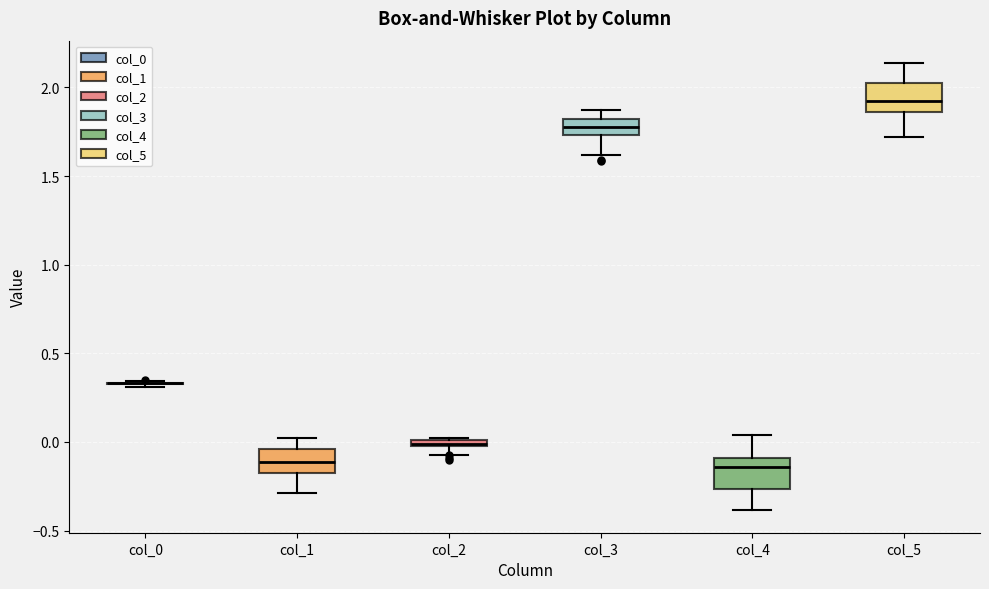

Where is the upper edge of the box for col_5 on the y-axis? The values are not printed on the chart, so give them approximately, as read against the axis.

2.05